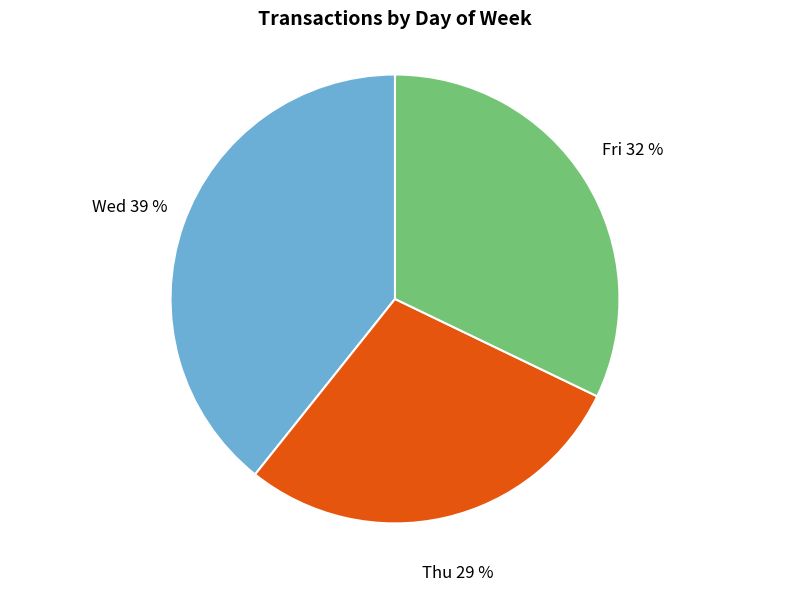

To the nearest percent, what is the combined percentage of Thu and Fri?

61%